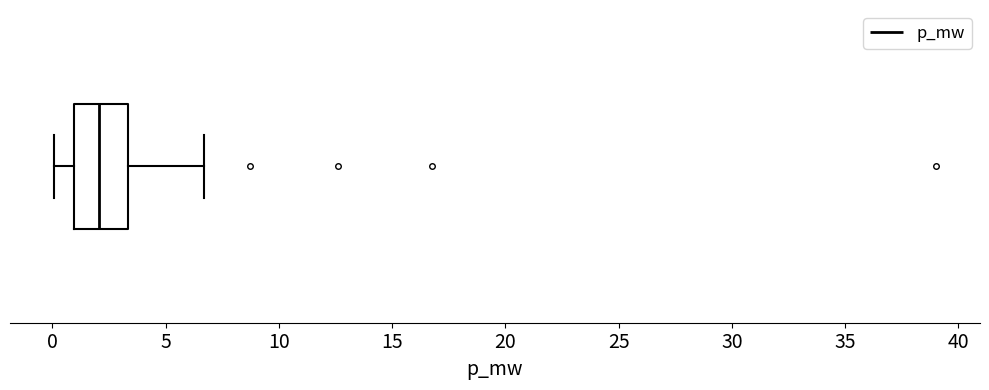

Transcribe this box plot: give where the median line is, the range the box spans, and where the two whiskers end, as read against the x-axis. The values are not printed on the chart, so give them approximately, as read against the axis.

median 2.0, box 1.0 to 3.5, whiskers 0.0 to 6.5